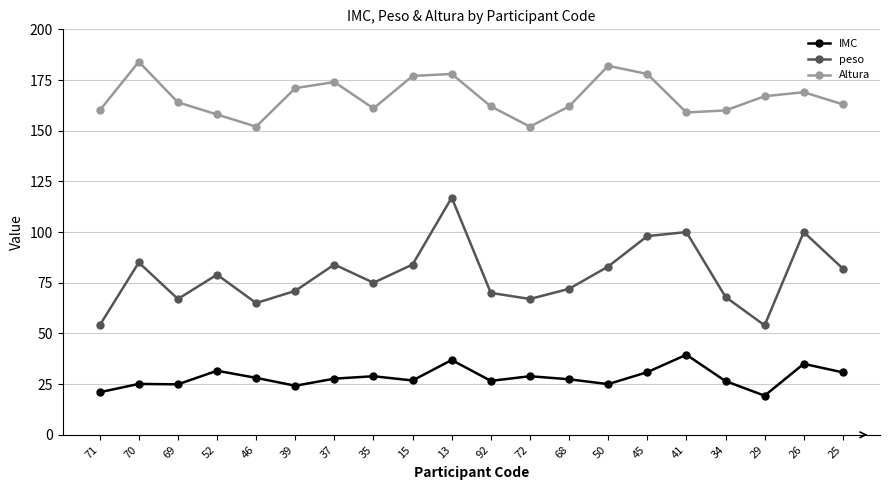

What is the minimum value shown in the chart?

19.3